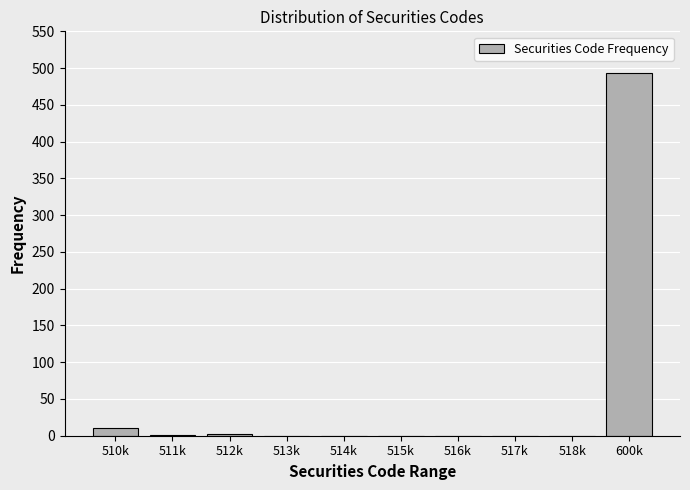

What is the change in value from 510k to 517k?

-11